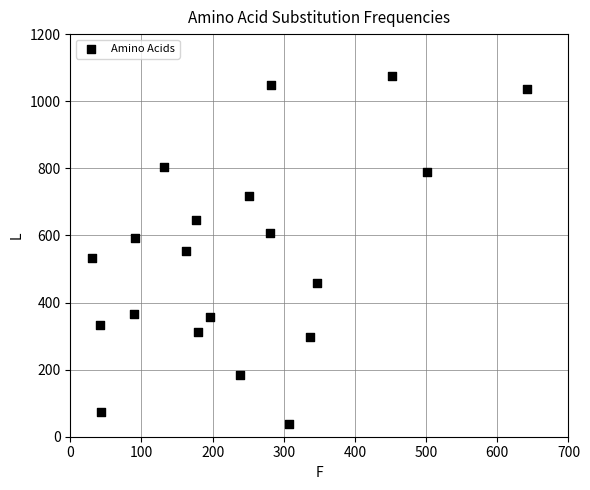

What is the range of Y values (max minus min)?

1036